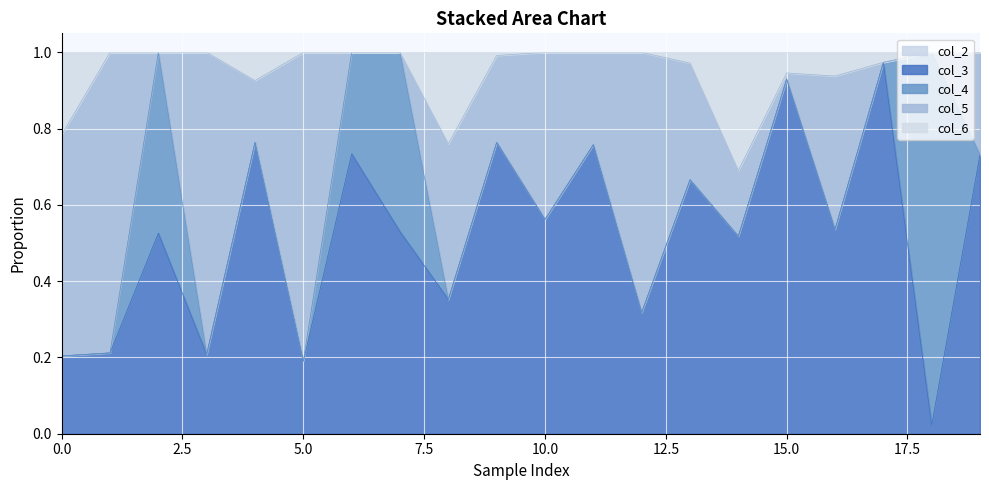

Reading left to right, transcribe all the data shown in this chart.

col_2: 0.0	0.0	0.0	0.0	0.0	0.0	0.0	0.0	0.0	0.0	0.0	0.0	0.0	0.0	0.0	0.0	0.0	0.0	0.0	0.0
col_3: 0.2	0.2	0.5	0.2	0.8	0.2	0.7	0.5	0.4	0.8	0.6	0.8	0.3	0.7	0.5	0.9	0.5	1.0	0.0	0.7
col_4: 0.0	0.0	0.5	0.0	0.0	0.0	0.3	0.5	0.0	0.0	0.0	0.0	0.0	0.0	0.0	0.0	0.0	0.0	1.0	0.0
col_5: 0.6	0.8	0.0	0.8	0.2	0.8	0.0	0.0	0.4	0.2	0.4	0.2	0.7	0.3	0.2	0.0	0.4	0.0	0.0	0.3
col_6: 0.2	0.0	0.0	0.0	0.1	0.0	0.0	0.0	0.2	0.0	0.0	0.0	0.0	0.0	0.3	0.1	0.1	0.0	0.0	0.0